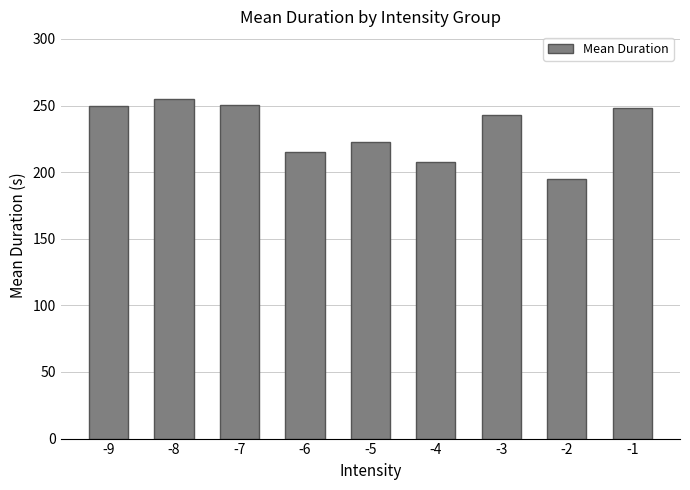

What is the ratio of the value at -7 to the value at -8?

1.0